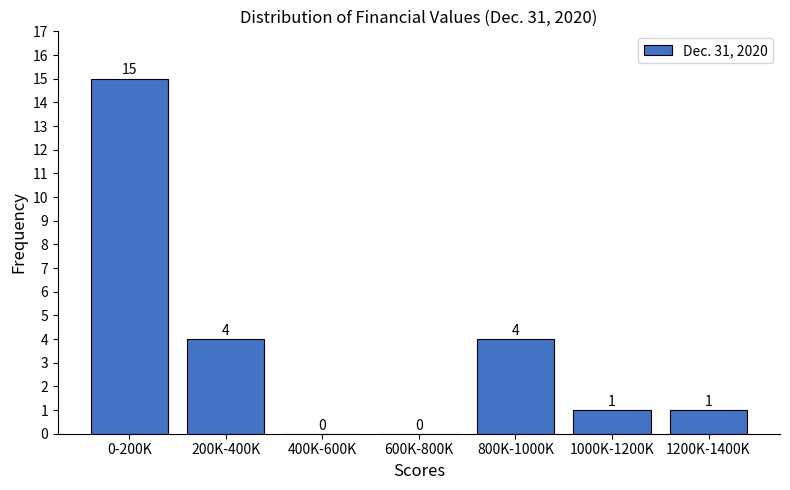

Reading right to left, extract all data points from this chart.

1200K-1400K=1	1000K-1200K=1	800K-1000K=4	600K-800K=0	400K-600K=0	200K-400K=4	0-200K=15